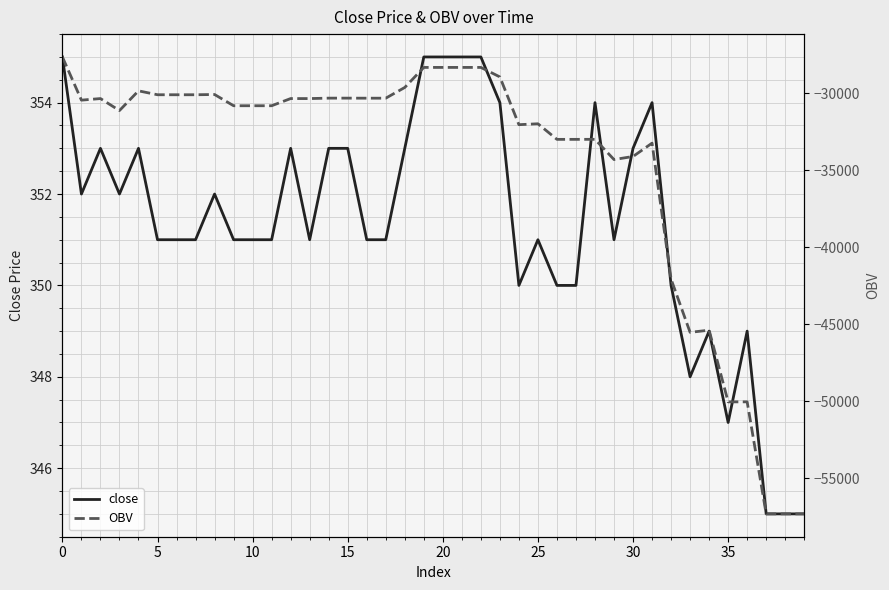

What is the label of the 33rd point from the left?

32